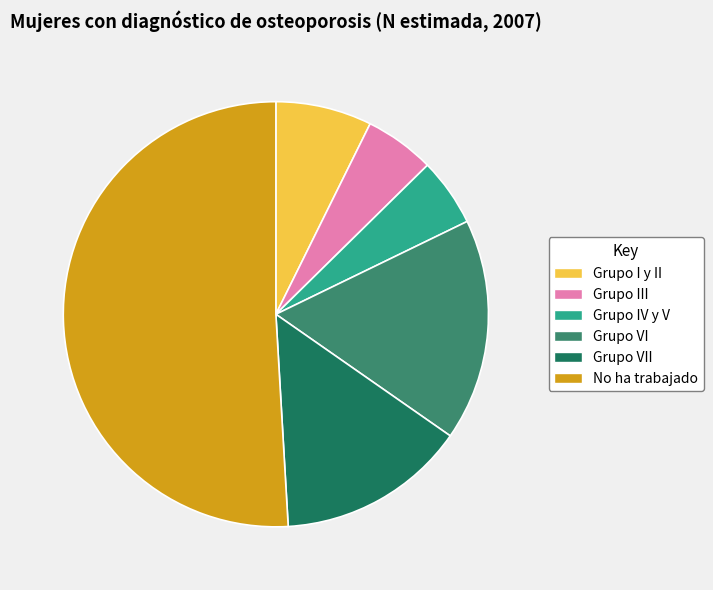

Which category has the biggest portion of the pie?

No ha trabajado